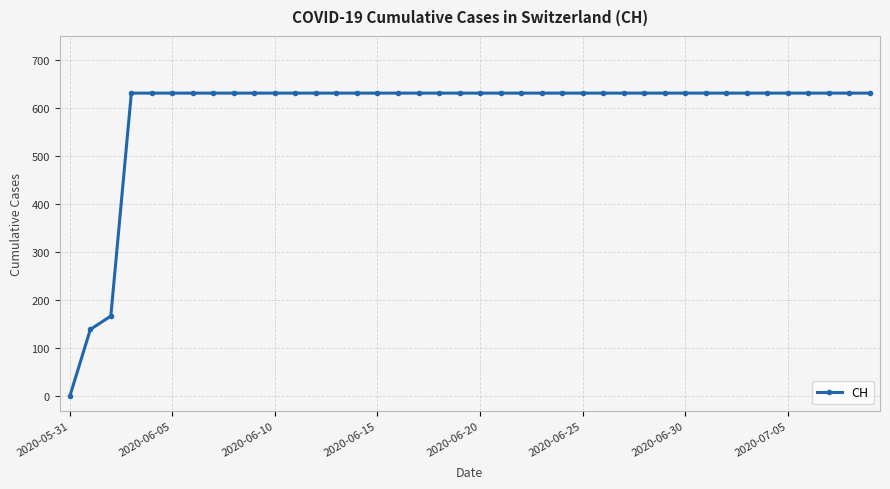

Reading left to right, extract all data points from this chart.

0	139	167	631	631	631	631	631	631	631	631	631	631	631	631	631	631	631	631	631	631	631	631	631	631	631	631	631	631	631	631	631	631	631	631	631	631	631	631	631